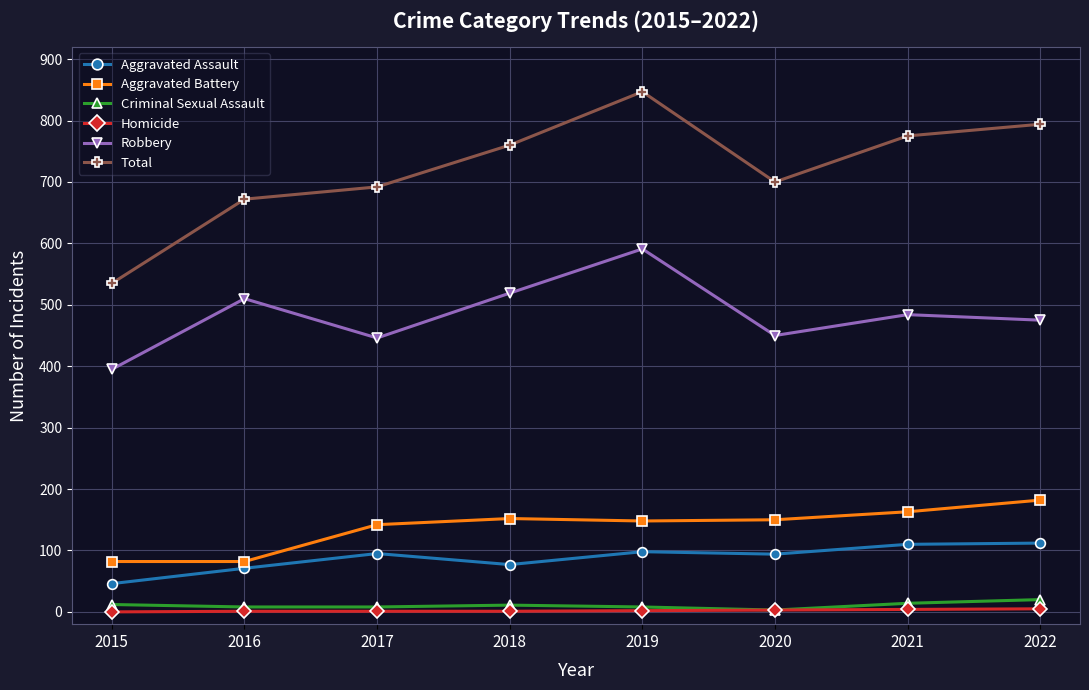

Is the value of Robbery at 2022 greater than the value of Aggravated Battery at 2017?

Yes